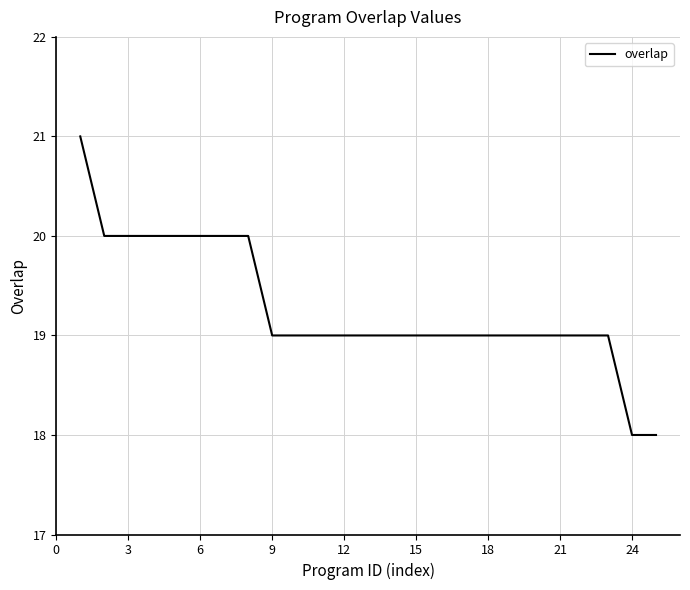

What is the difference between the maximum and minimum values?

3